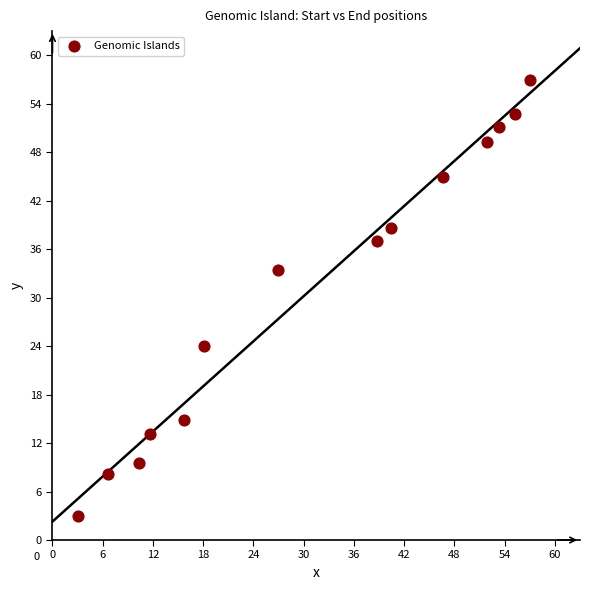

What is the range of Y values (max minus min)?

54.0